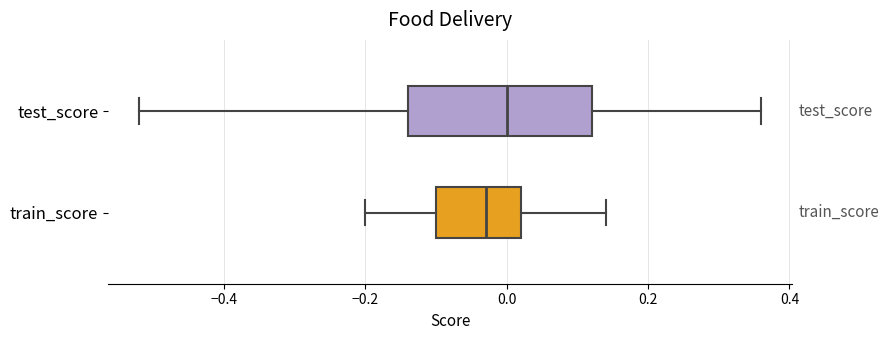

Where is the left edge of the box for train_score on the x-axis? The values are not printed on the chart, so give them approximately, as read against the axis.

-0.10